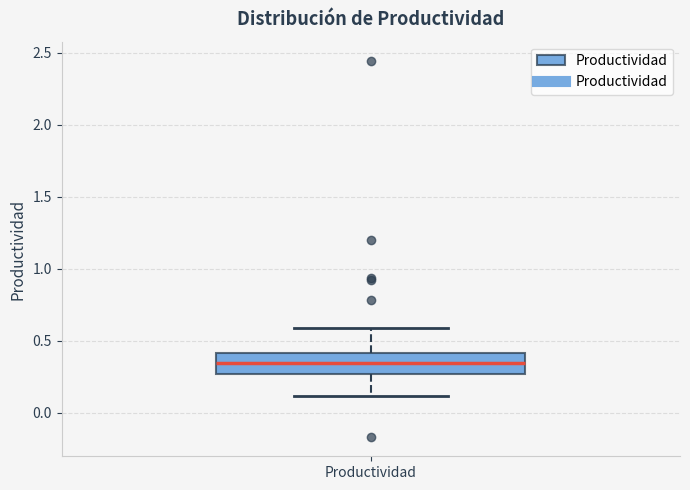

Read this box plot against the y-axis: the position of the median line, the range covered by the box, and the ends of both whiskers. The values are not printed on the chart, so give them approximately, as read against the axis.

median 0.35, box 0.25 to 0.40, whiskers 0.10 to 0.60